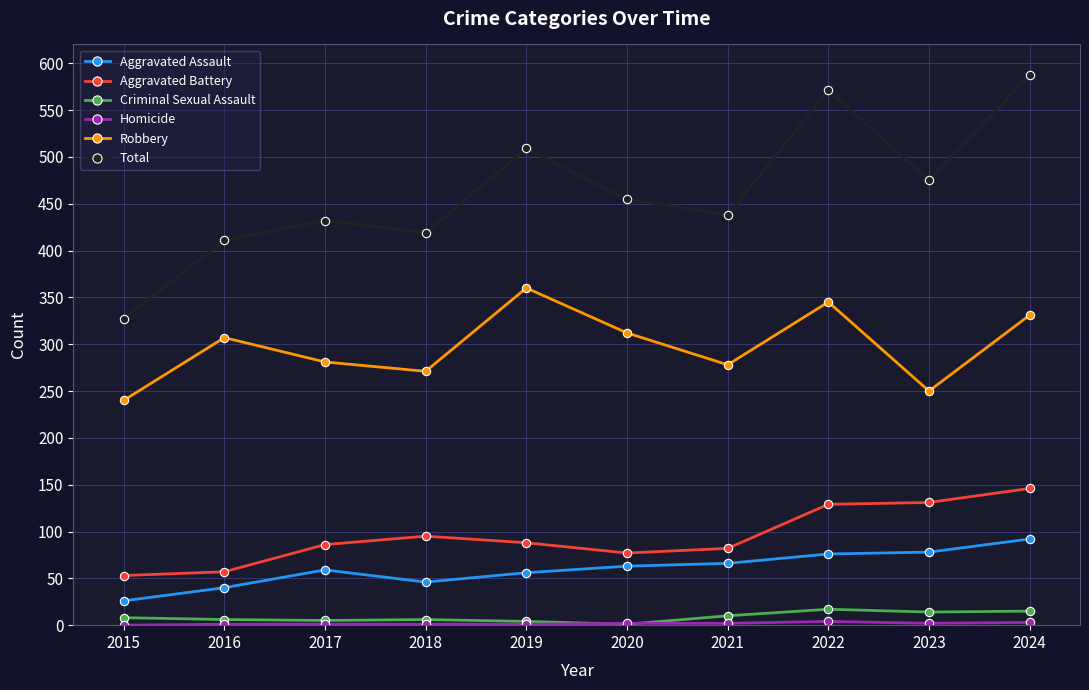

What is the average value of the Robbery series?

298